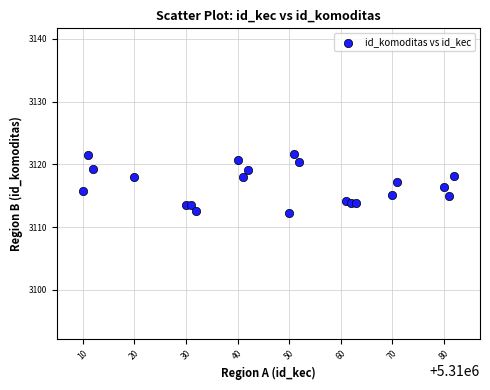

What is the range of X values (max minus min)?

72.0